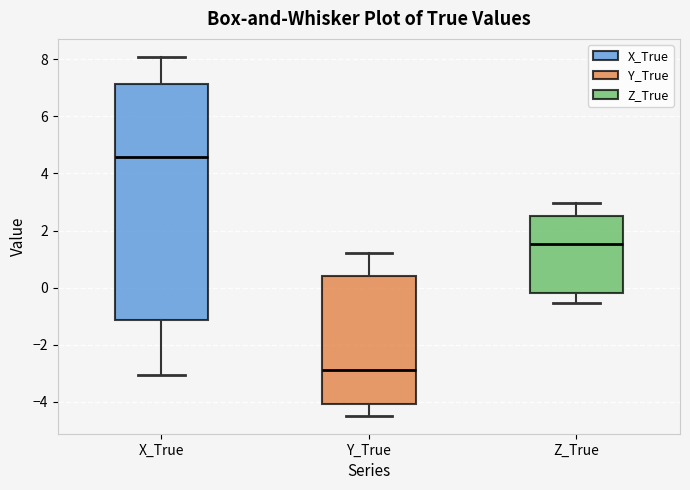

Reading left to right, read every box against the y-axis: the position of its median line, the range the box covers, and the ends of its whiskers. The values are not printed on the chart, so give them approximately, as read against the axis.

X_True: median 4.6, box -1.2 to 7.2, whiskers -3.0 to 8.0
Y_True: median -2.8, box -4.0 to 0.4, whiskers -4.4 to 1.2
Z_True: median 1.6, box -0.2 to 2.4, whiskers -0.6 to 3.0